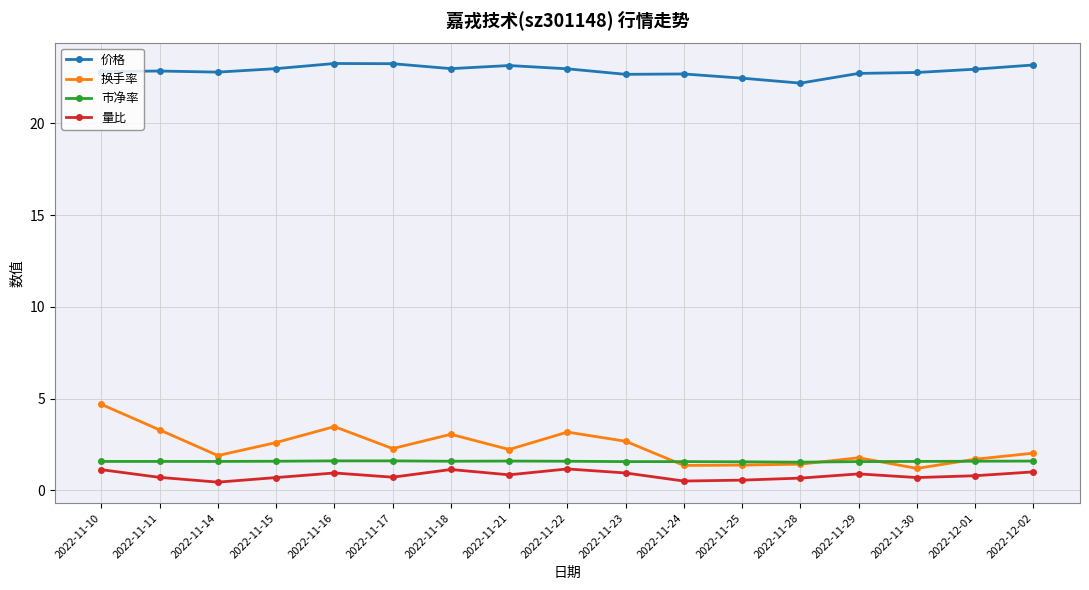

What is the highest value of the 换手率 series?

4.7